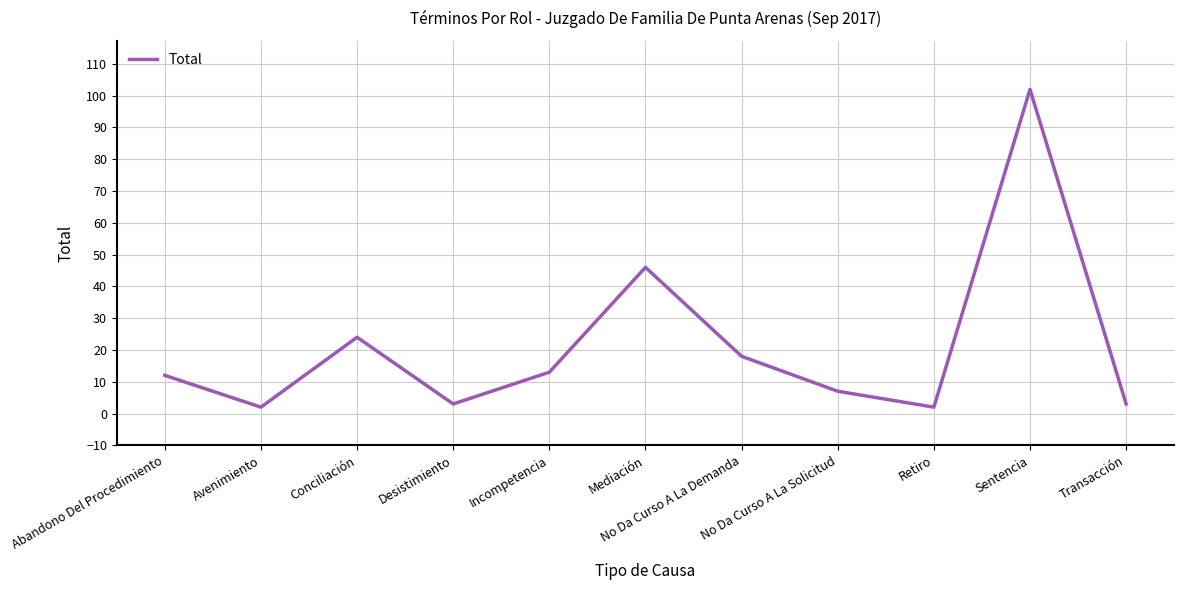

The chart shows a value of 3 at No Da Curso A La Solicitud. True or false?

False